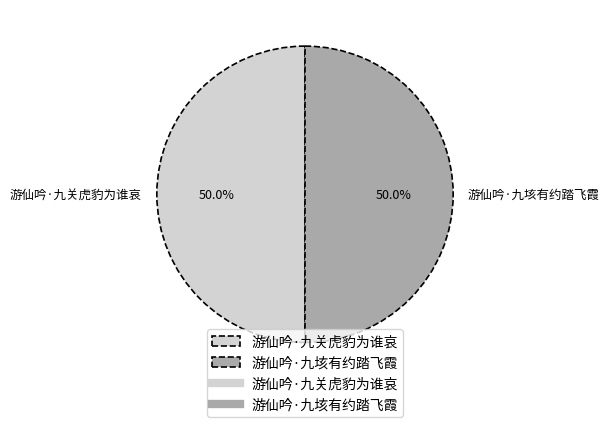

The 游仙吟·九关虎豹为谁哀 slice represents 59% of the pie. True or false?

False